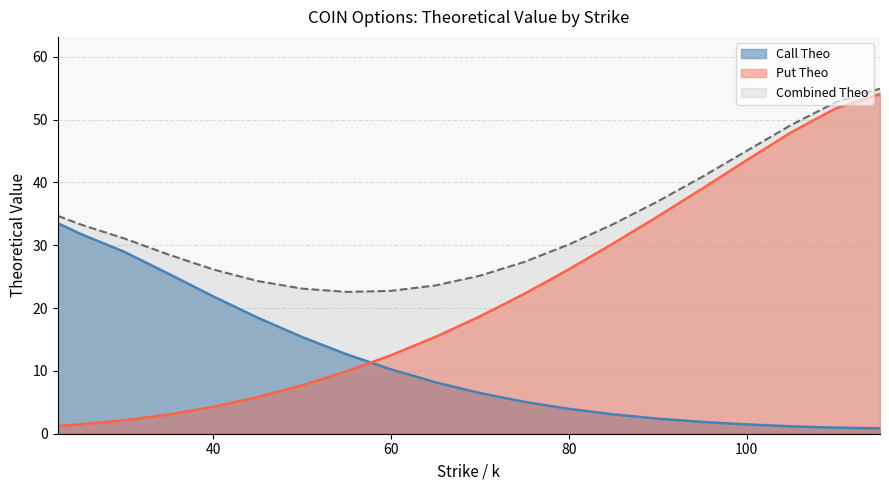

Reading left to right, what are all the values shown in this chart?

Call Theo: 22.5=33.5	25=31.8	30=28.9	35=25.4	40=21.9	45=18.5	50=15.4	55=12.6	60=10.2	65=8.2	70=6.5	75=5.1	80=4.0	85=3.1	90=2.4	95=1.9	100=1.5	105=1.2	110=1.0	115=0.9
Put Theo: 22.5=1.2	25=1.5	30=2.1	35=3.1	40=4.3	45=5.8	50=7.7	55=9.9	60=12.5	65=15.4	70=18.7	75=22.3	80=26.2	85=30.3	90=34.6	95=39.0	100=43.5	105=48.0	110=51.8	115=54.1